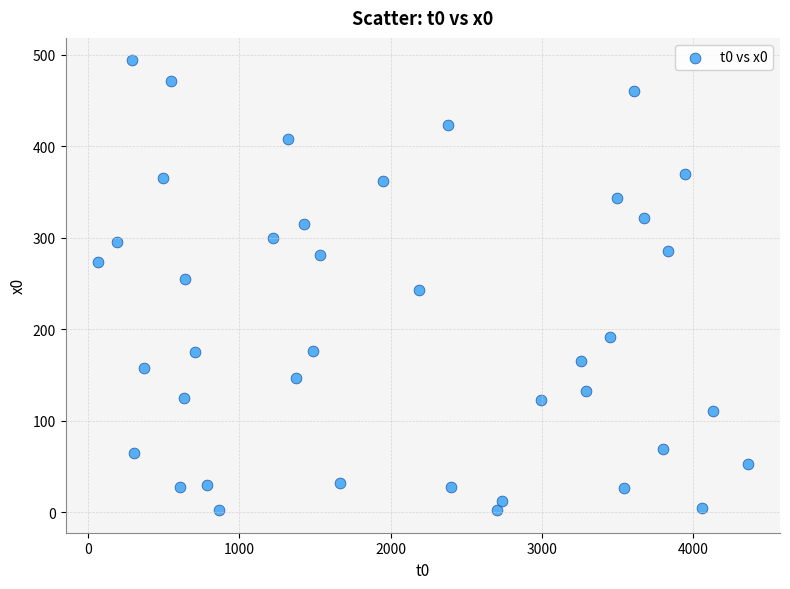

What is the range of Y values (max minus min)?

492